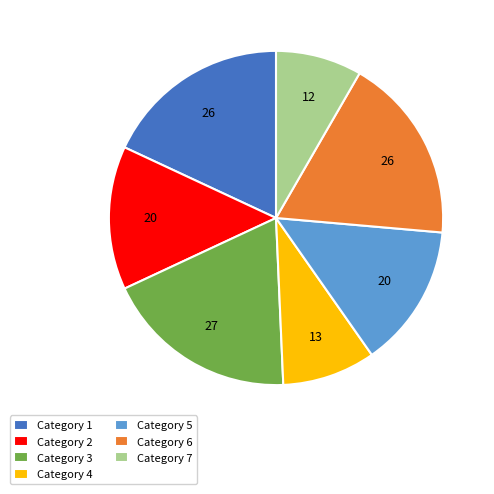

Which category has the biggest portion of the pie?

Category 3